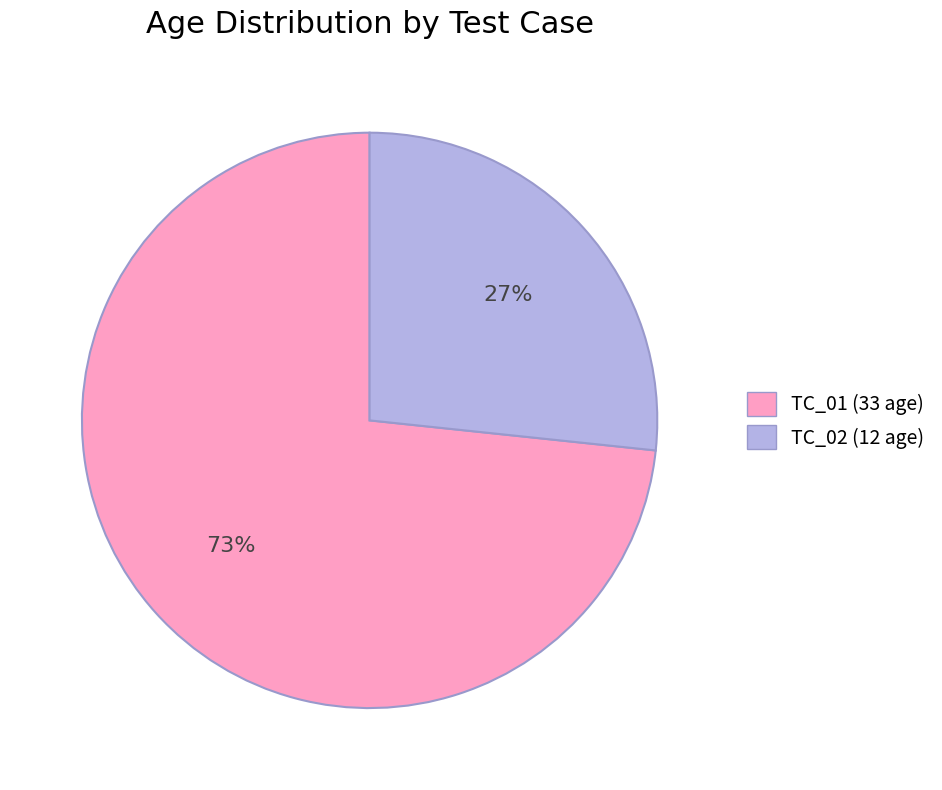

True or false: TC_01 accounts for 73% of the total.

True